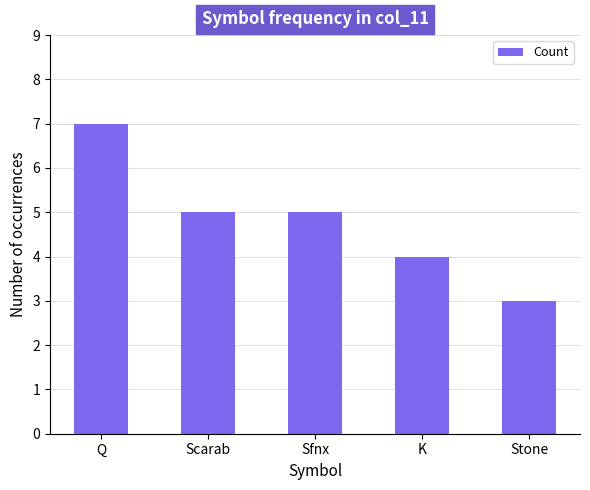

What is the label of the 4th bar from the right?

Scarab